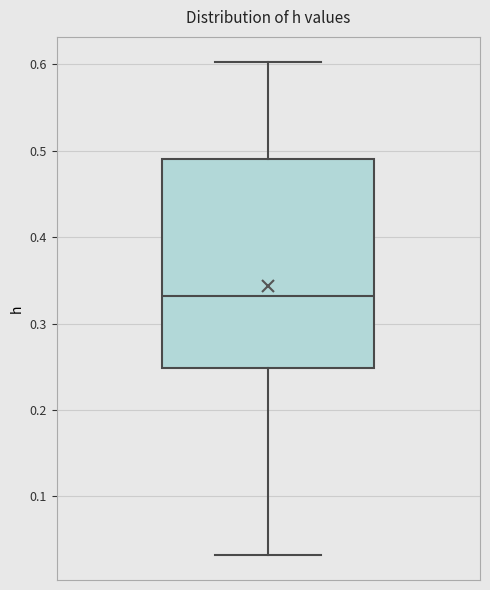

Read this box plot against the y-axis: the position of the median line, the range covered by the box, and the ends of both whiskers. The values are not printed on the chart, so give them approximately, as read against the axis.

median 0.33, box 0.25 to 0.49, whiskers 0.03 to 0.60